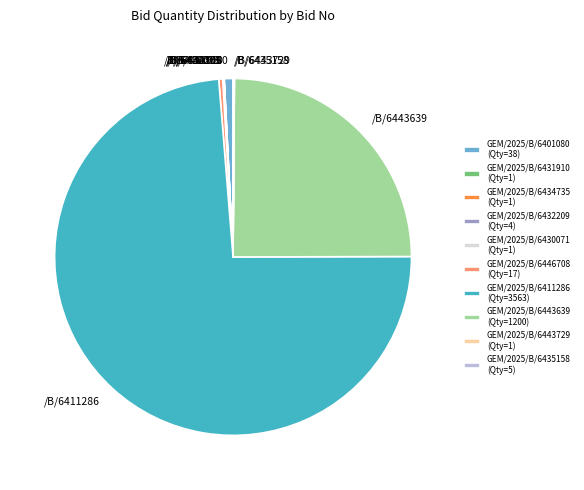

Do GEM/2025/B/6411286 (Qty=3563) and GEM/2025/B/6443639 (Qty=1200) together represent more than half of the pie?

Yes